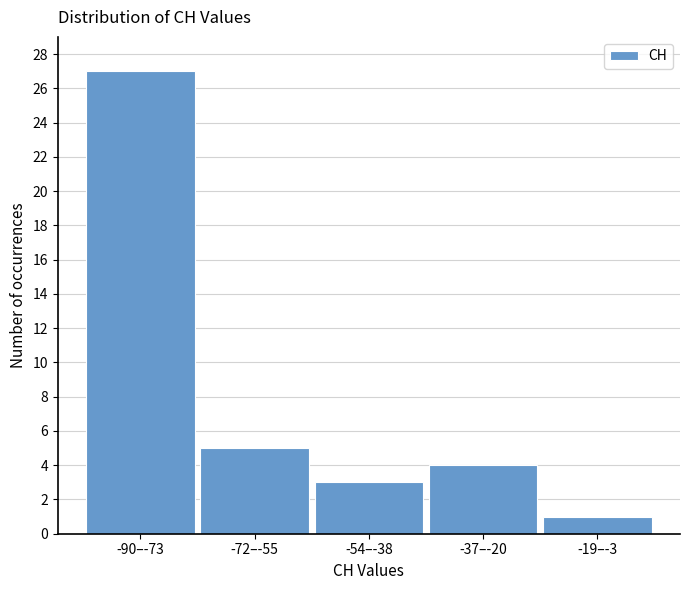

Reading left to right, what are all the values shown in this chart?

27	5	3	4	1